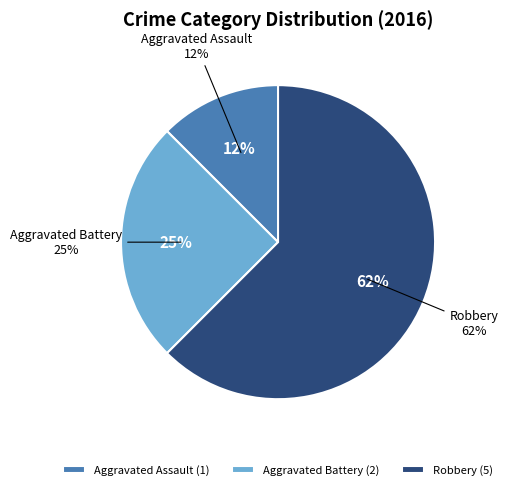

Is it true that Aggravated Assault is 12% of the pie?

True